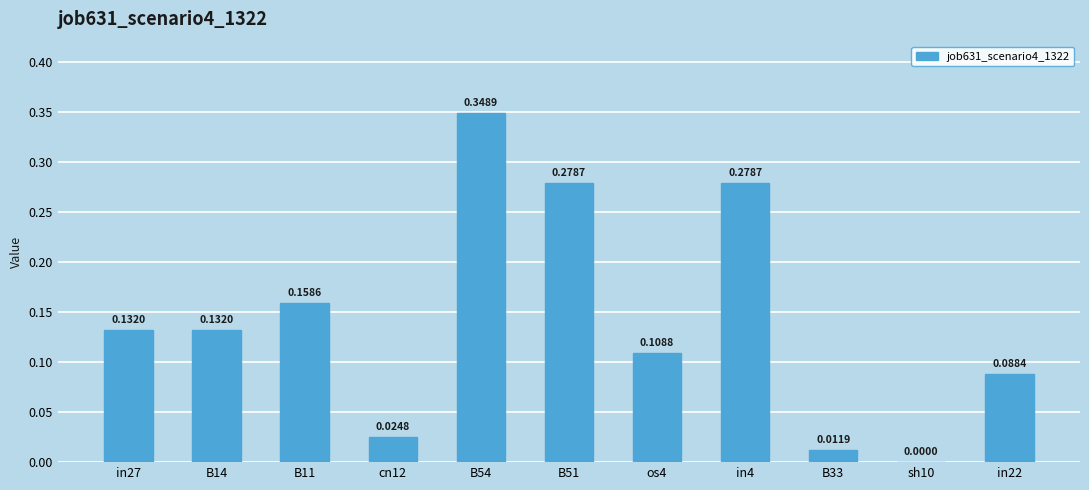

What is the change in value from in27 to B51?

+0.1